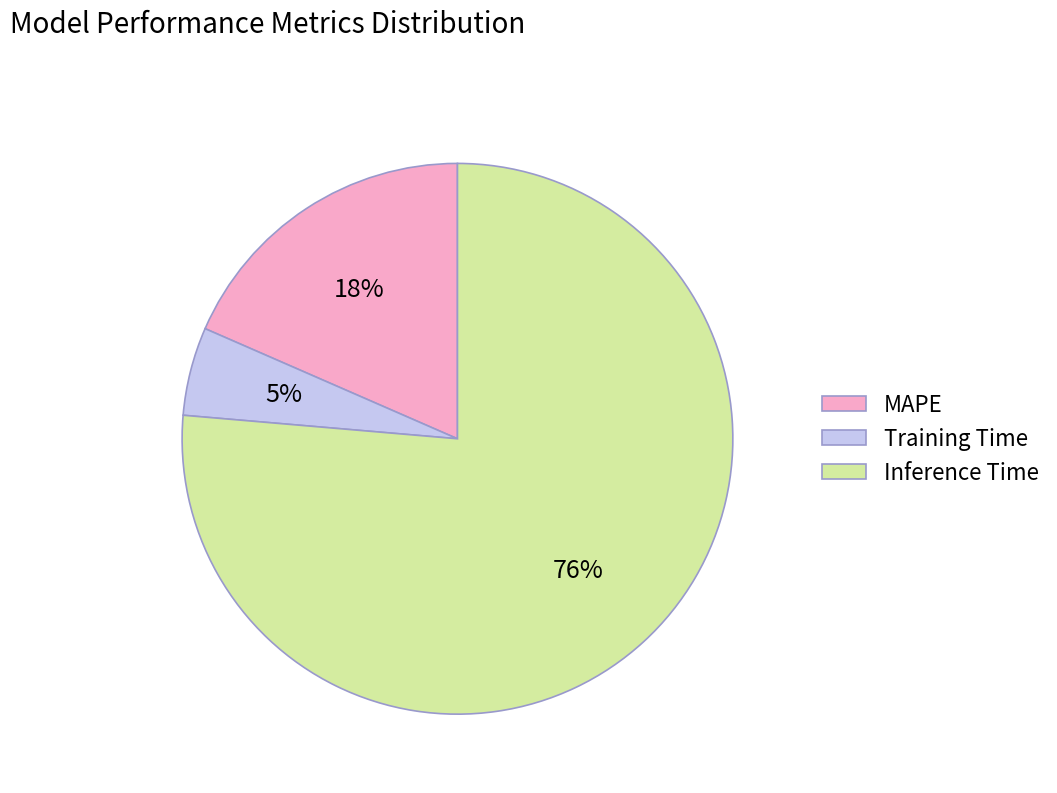

Rank the categories by value from highest to lowest.

Inference Time, MAPE, Training Time